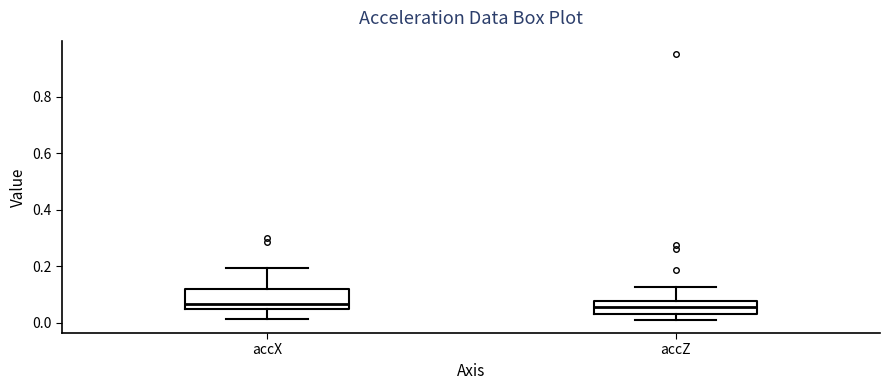

Reading left to right, read every box against the y-axis: the position of its median line, the range the box covers, and the ends of its whiskers. The values are not printed on the chart, so give them approximately, as read against the axis.

accX: median 0.06 (just above the box's lower edge), box 0.06 to 0.12, whiskers 0.02 to 0.20
accZ: median 0.06, box 0.04 to 0.08, whiskers 0.02 to 0.12